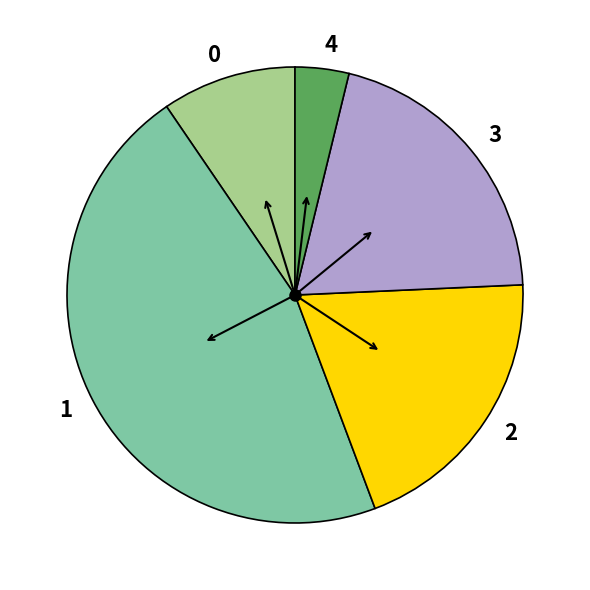

Do 3 and 2 together represent more than half of the pie?

No